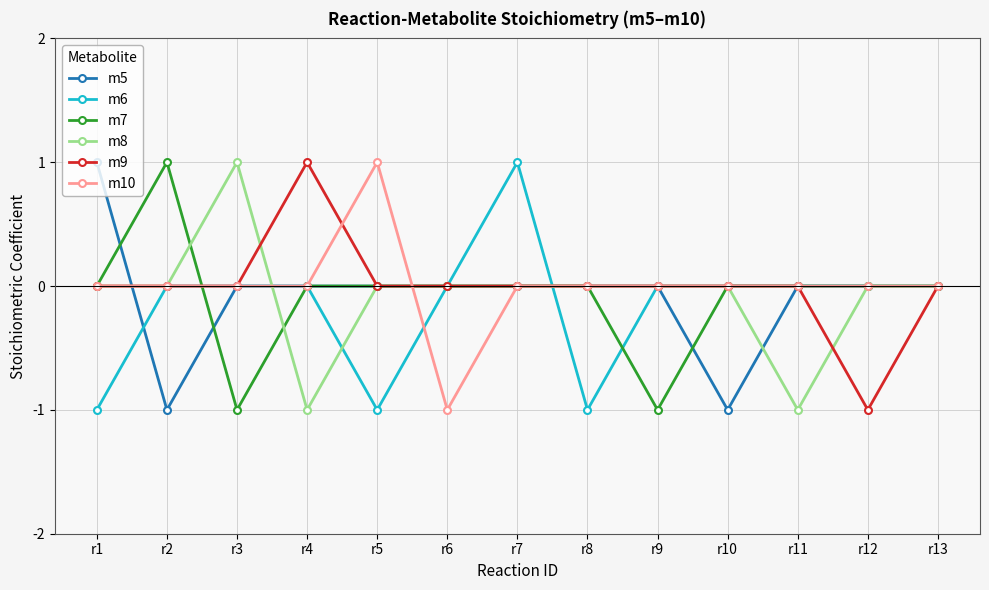

What is the lowest value of the m5 series?

-1